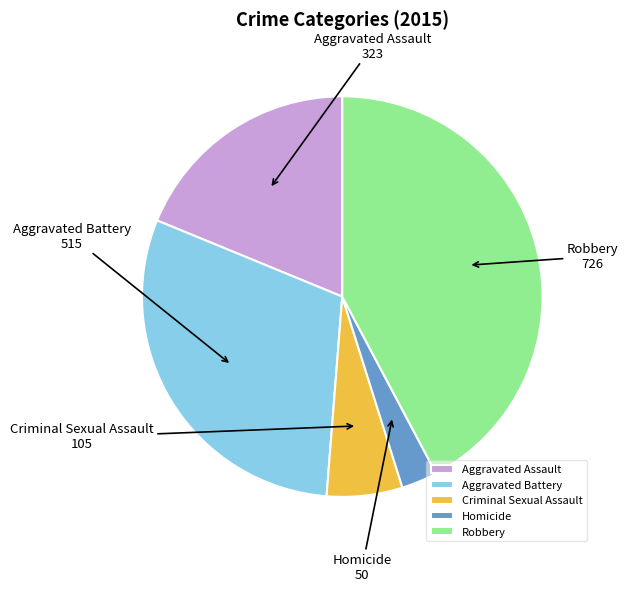

Which category has the smallest portion of the pie?

Homicide